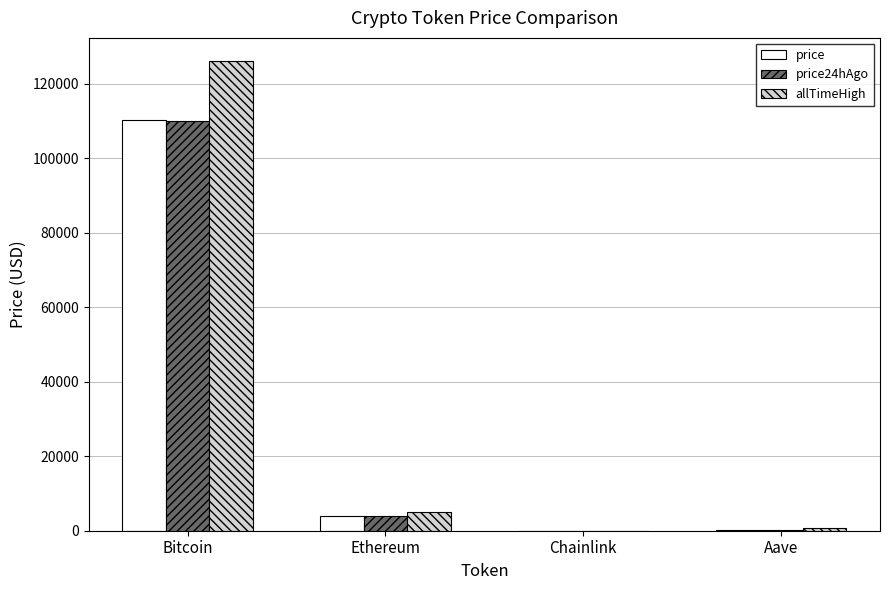

Which series changed the most between Bitcoin and Aave?

allTimeHigh